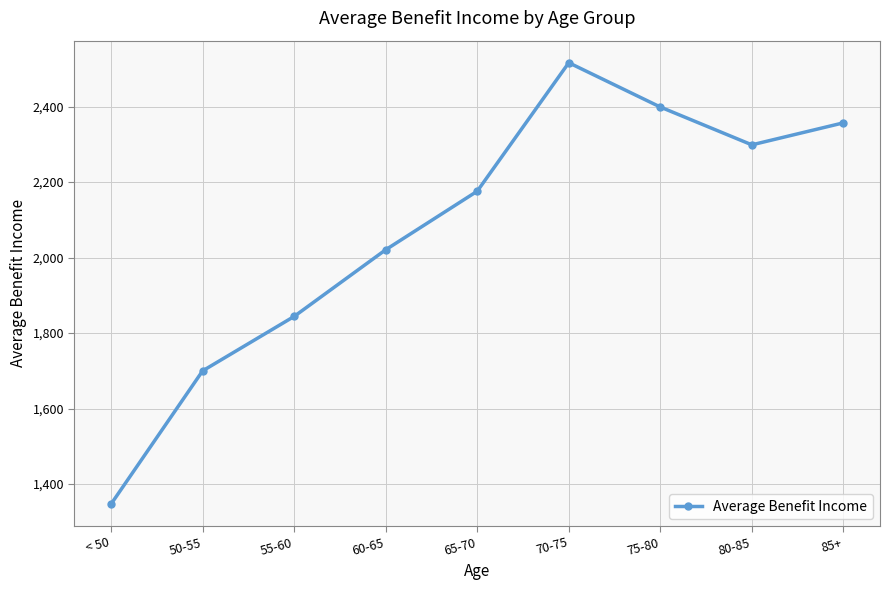

How many lines are shown in the chart?

1